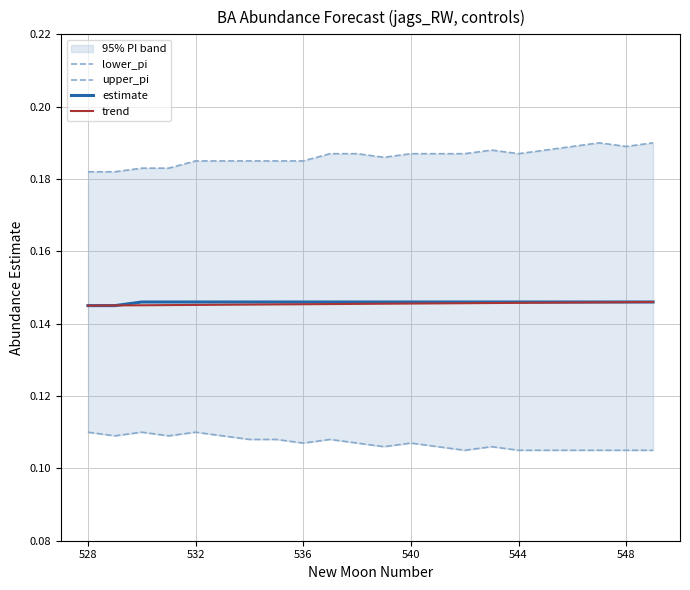

True or false: lower_pi has more than 0 interior local peaks.

True